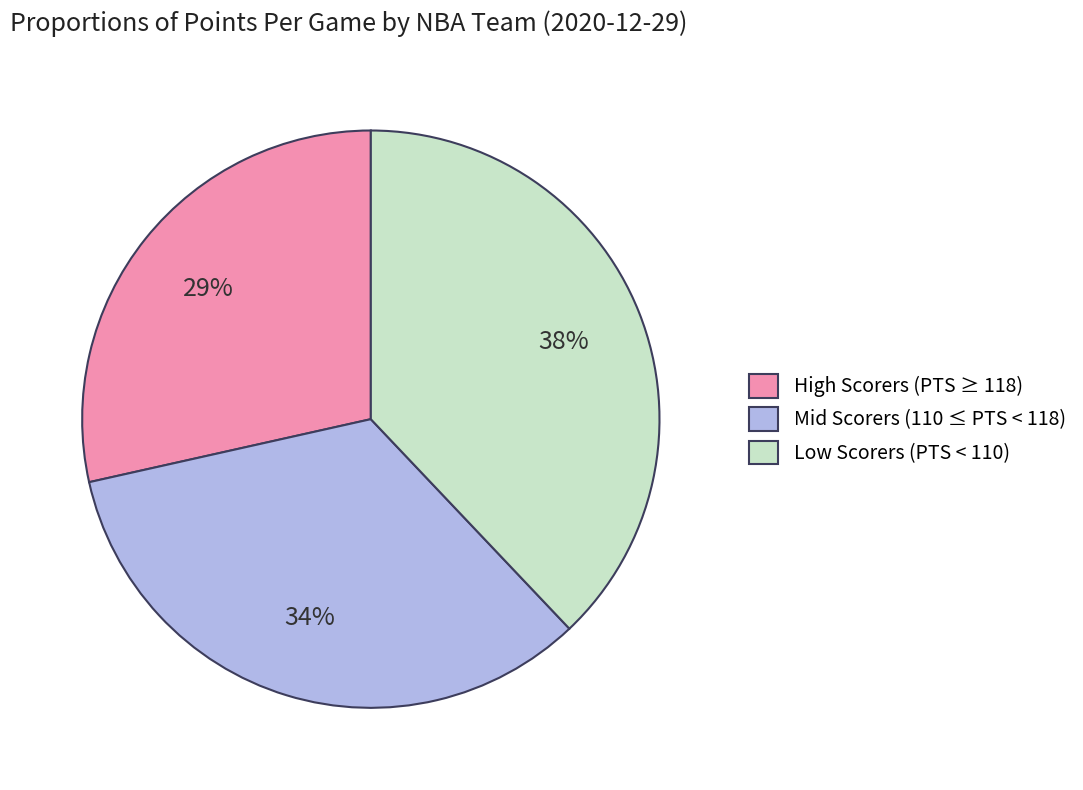

The Low Scorers (PTS < 110) slice represents 23% of the pie. True or false?

False